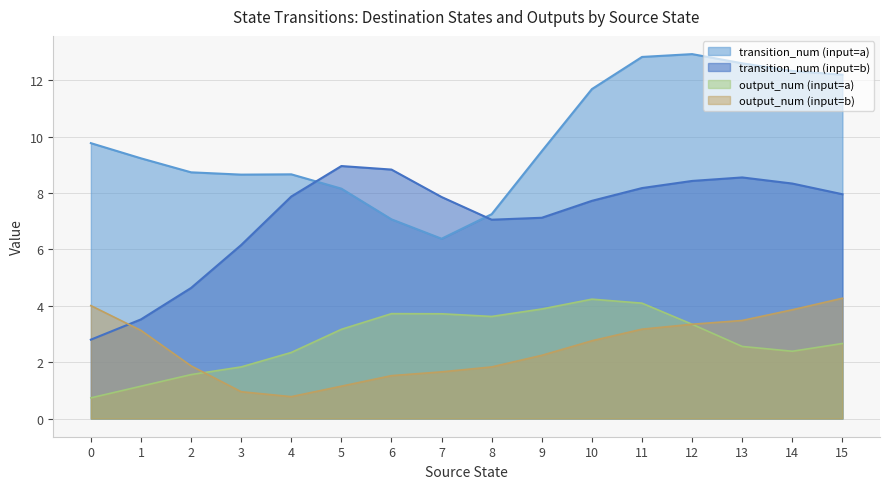

What is the approximate value of output_num (input=a) at 10?

4.2